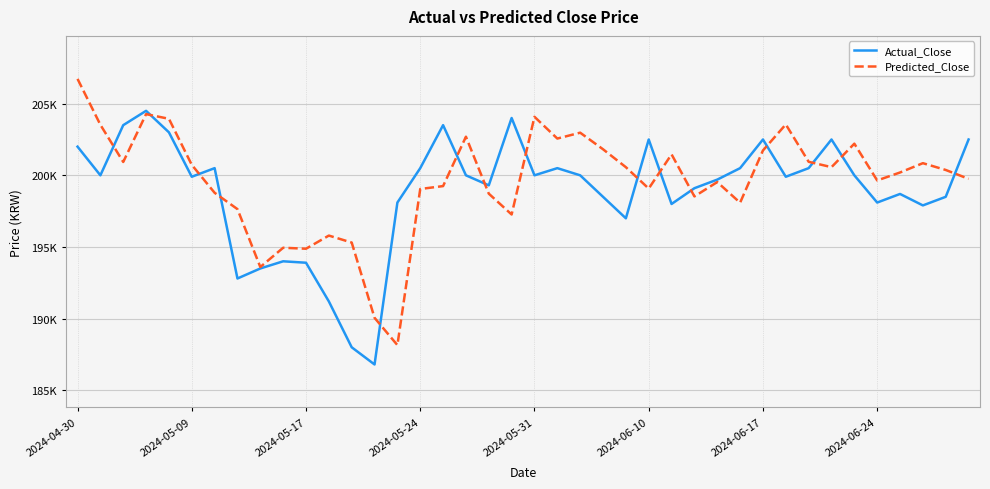

Does the chart display data point markers on the line(s)?

No